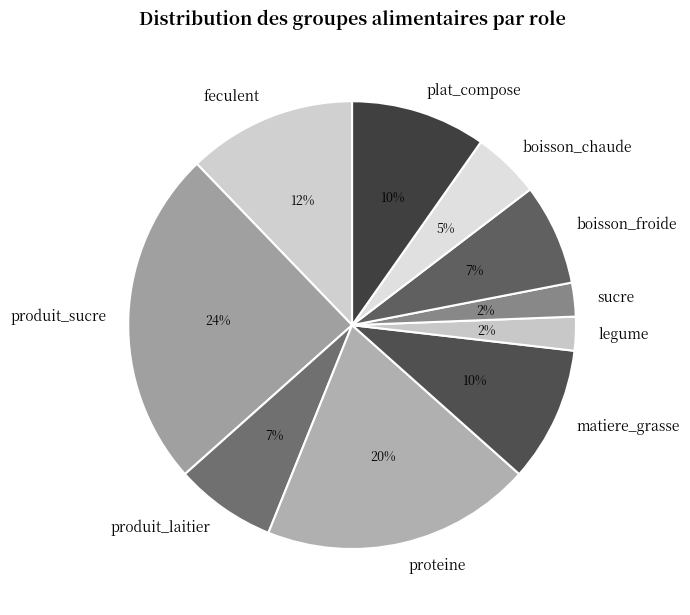

To the nearest percent, what is the difference between the largest and smallest slice percentages?

22%